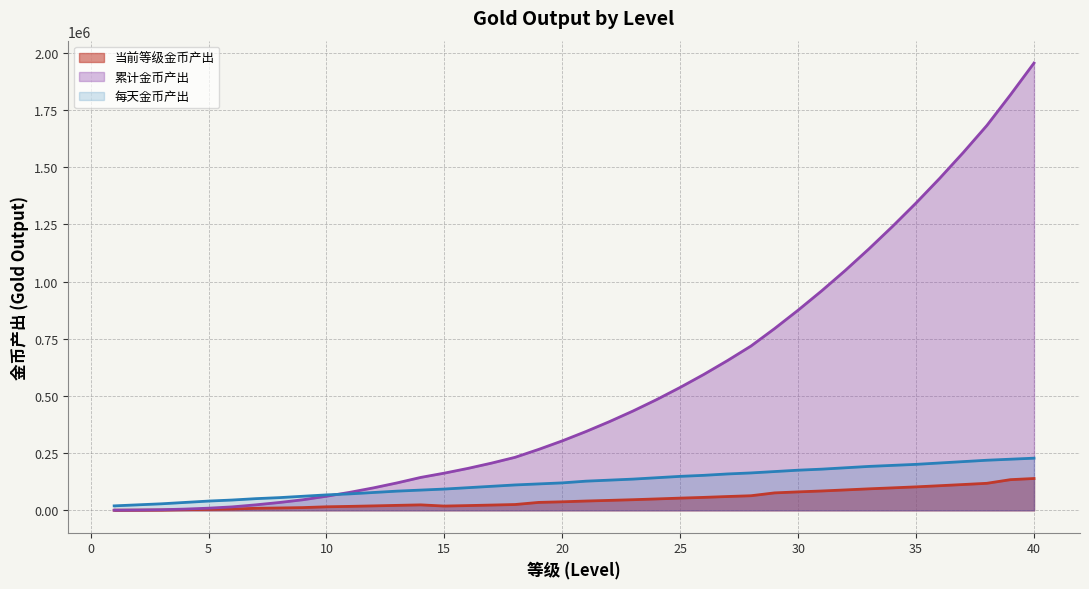

Reading left to right, list all the values displayed in this chart.

当前等级金币产出: 547.5	825.0	1290.0	2745.0	4005.0	5625.0	8880.0	10290.0	11970.0	15435.0	17280.0	19440.0	21720.0	23865.0	18660.0	20790.0	23040.0	25410.0	34620.0	37260.0	40650.0	43500.0	46440.0	49845.0	53370.0	56610.0	60360.0	63795.0	76245.0	80640.0	84600.0	89220.0	93960.0	98220.0	102570.0	107640.0	112830.0	118140.0	134070.0	139140.0
累计金币产出: 547.5	1372.5	2662.5	5407.5	9412.5	15037.5	23917.5	34207.5	46177.5	61612.5	78892.5	98332.5	120052.5	143917.5	162577.5	183367.5	206407.5	231817.5	266437.5	303697.5	344347.5	387847.5	434287.5	484132.5	537502.5	594112.5	654472.5	718267.5	794512.5	875152.5	959752.5	1048972.5	1142932.5	1241152.5	1343722.5	1451362.5	1564192.5	1682332.5	1816402.5	1955542.5
每天金币产出: 19500.0	24000.0	28500.0	34500.0	40500.0	45000.0	51000.0	55500.0	61500.0	67500.0	72000.0	78000.0	84000.0	88500.0	93000.0	99000.0	105000.0	111000.0	115500.0	120000.0	127500.0	132000.0	136500.0	142500.0	148500.0	153000.0	159000.0	163500.0	169500.0	175500.0	180000.0	186000.0	192000.0	196500.0	201000.0	207000.0	213000.0	219000.0	223500.0	228000.0